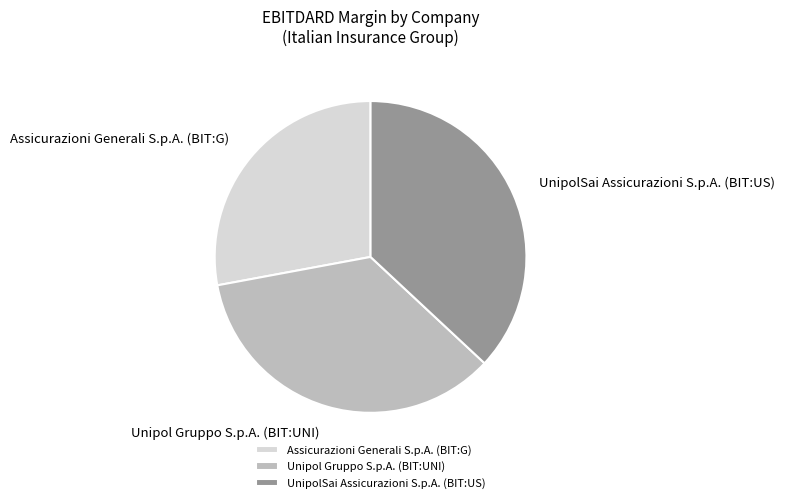

Count the number of slices in the pie.

3